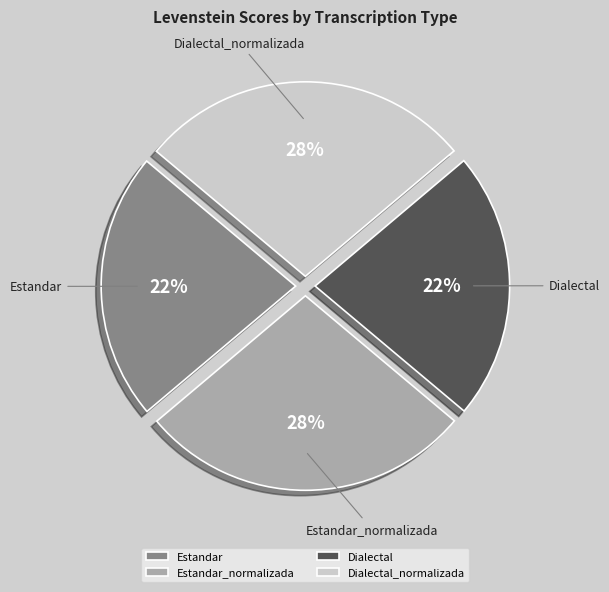

Is there a majority slice in this chart?

No